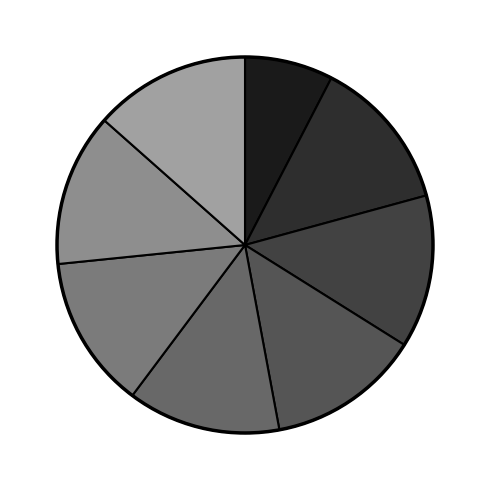

How many segments does this pie chart have?

8